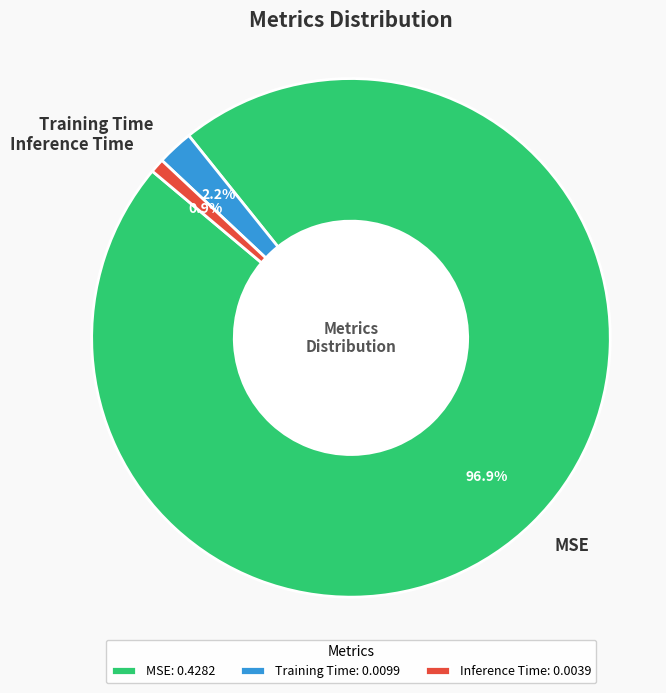

Between Inference Time and MSE, which is larger?

MSE